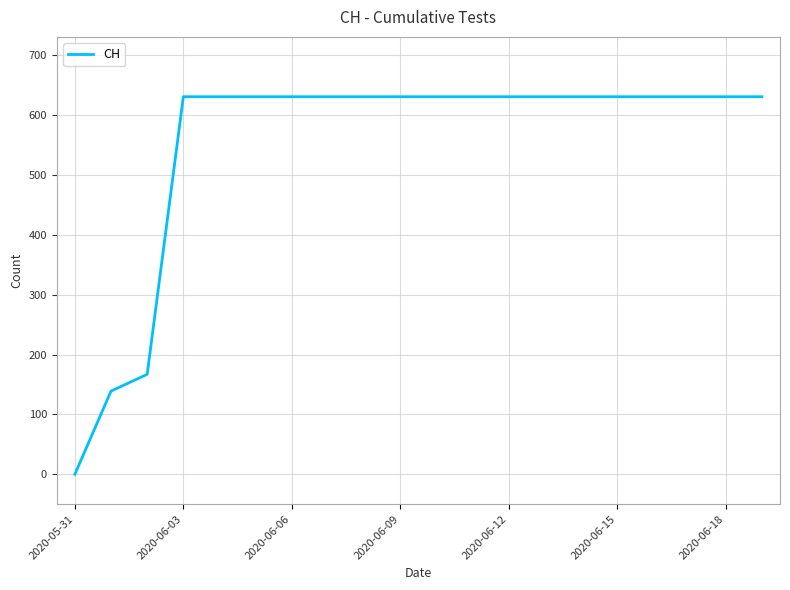

How many lines are shown in the chart?

1